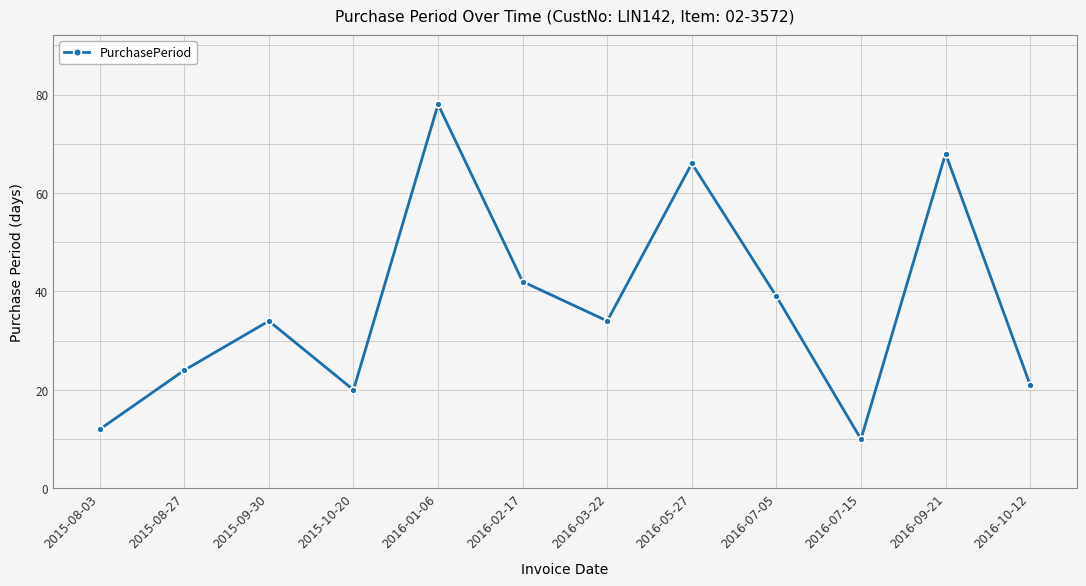

At which label is the value closest to 44?

2016-02-17